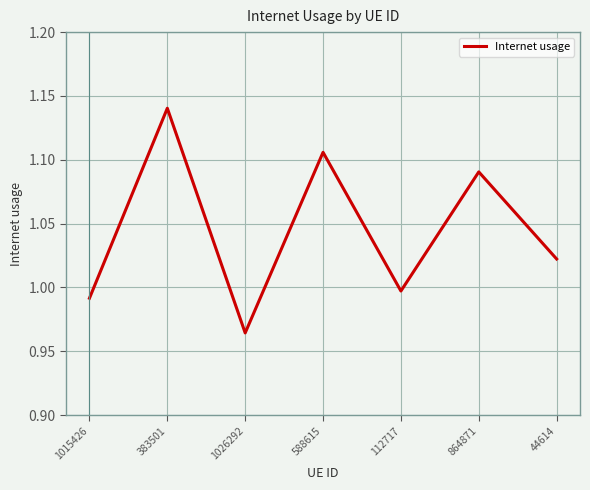

How many distinct data groups are displayed?

1